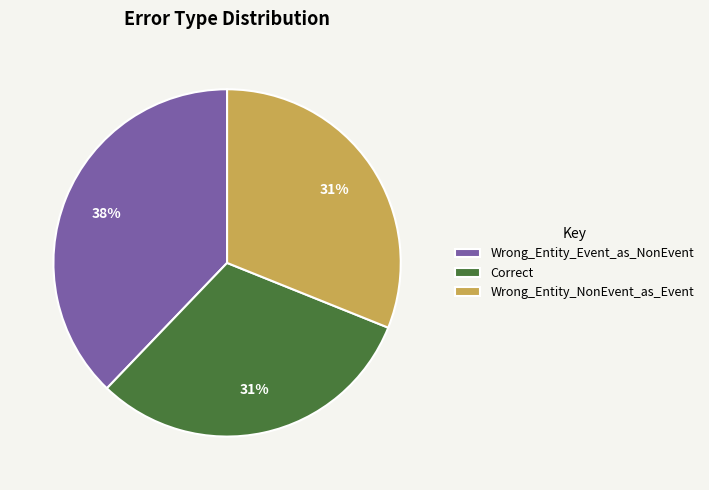

Which slice is the largest?

Wrong_Entity_Event_as_NonEvent